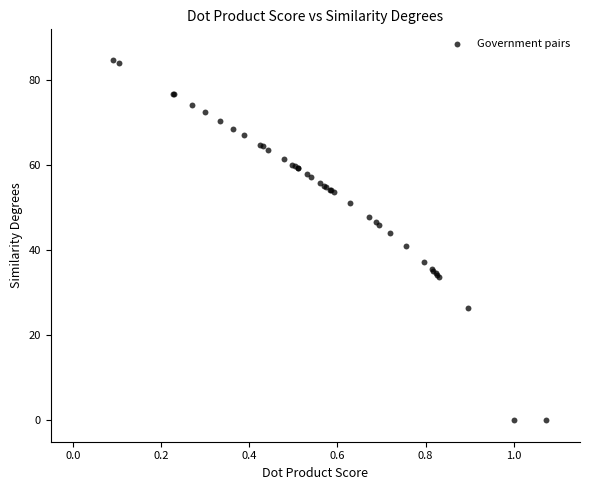

What Y value in the scatter plot is closest to 42?

41.0